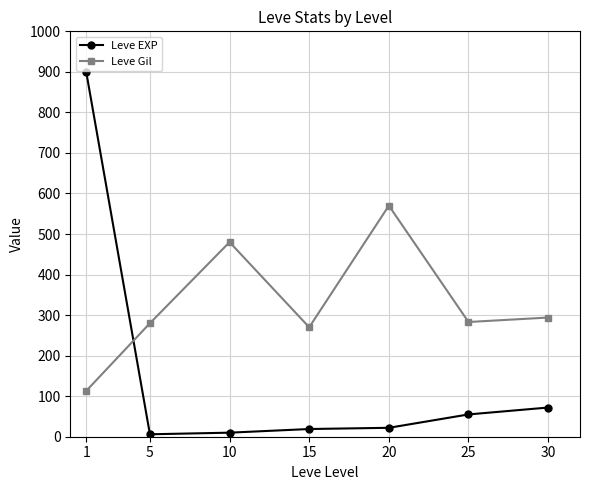

Rank the series at 25 from highest to lowest value.

Leve Gil, Leve EXP